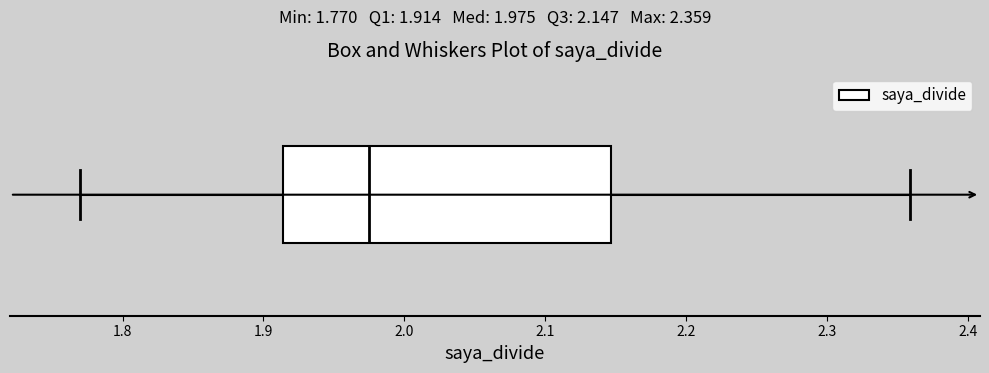

Where is the left edge of the box on the x-axis? The values are not printed on the chart, so give them approximately, as read against the axis.

1.91